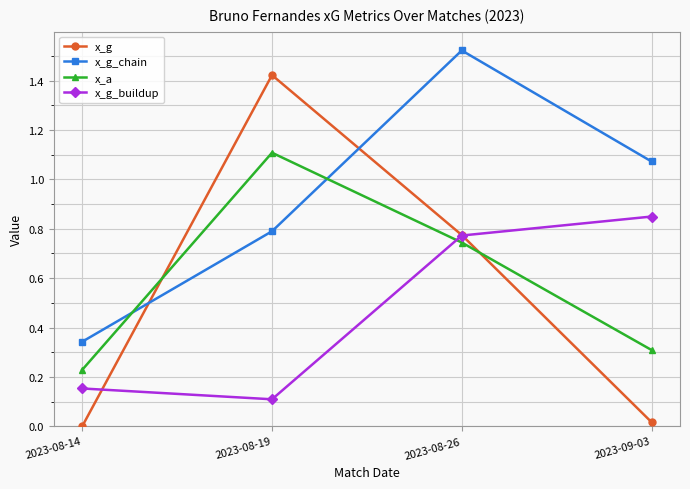

Between 2023-08-14 and 2023-09-03, which series saw the biggest shift?

x_g_chain